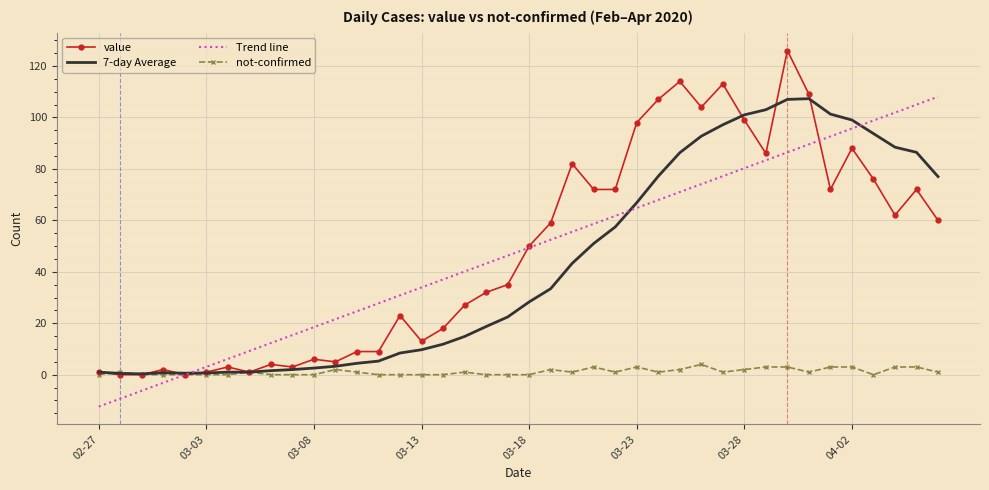

What is the smallest value displayed?

-12.4